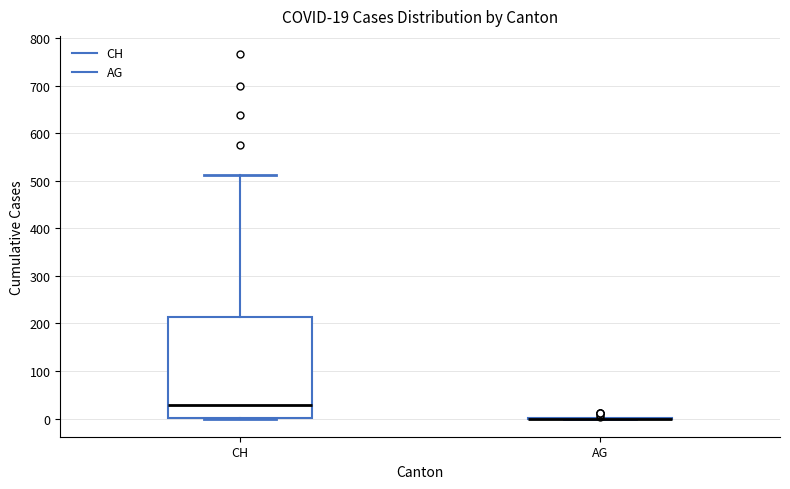

Which box is the tallest, from its lower edge to its upper edge?

CH